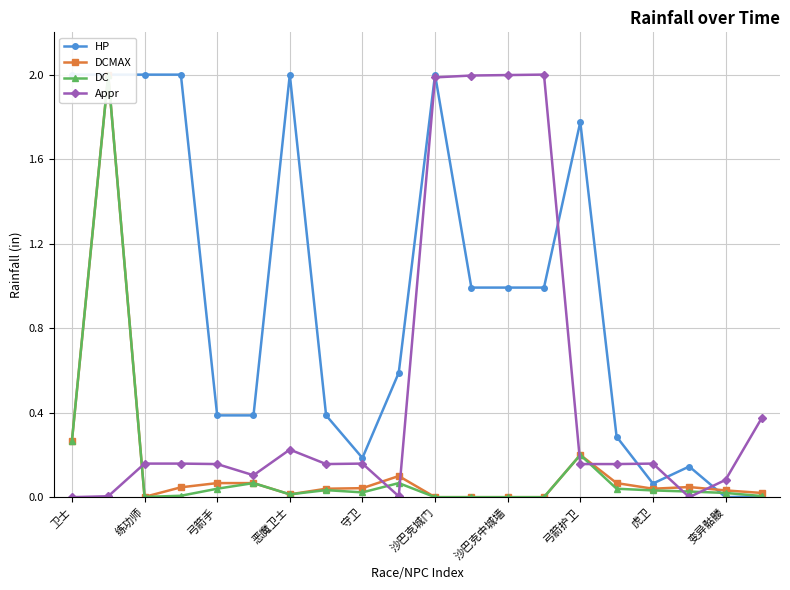

True or false: HP has more than 1 interior local peaks.

True